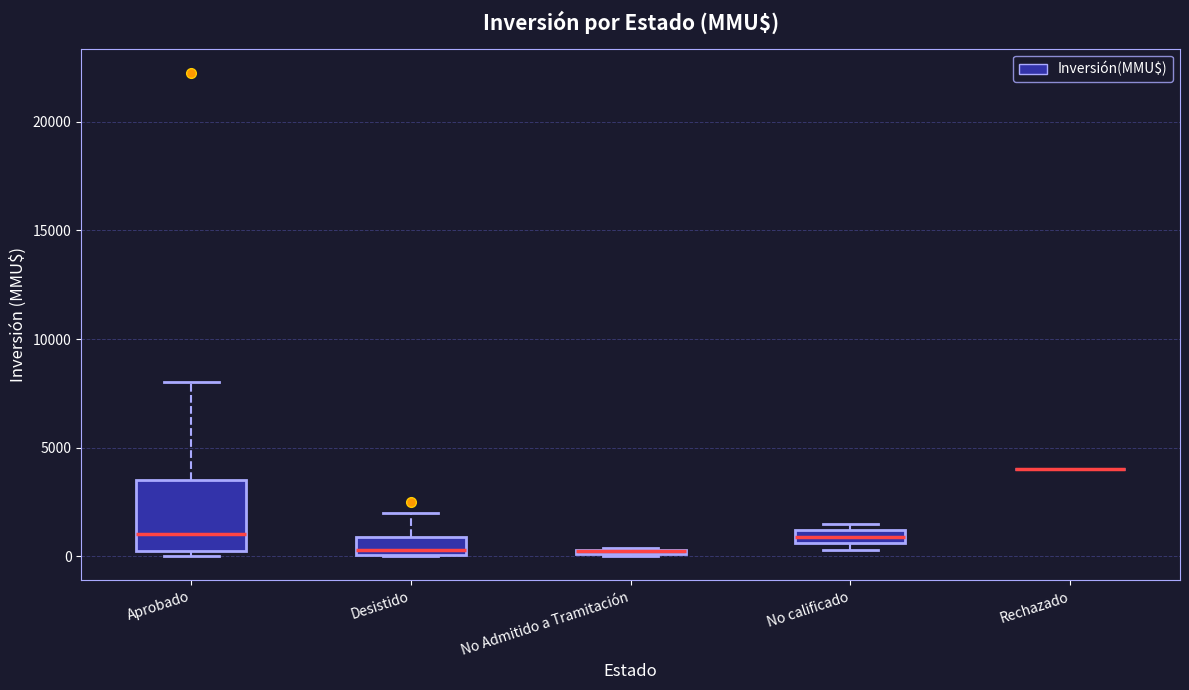

Where does the upper whisker of the box for Aprobado end on the y-axis? The values are not printed on the chart, so give them approximately, as read against the axis.

8000